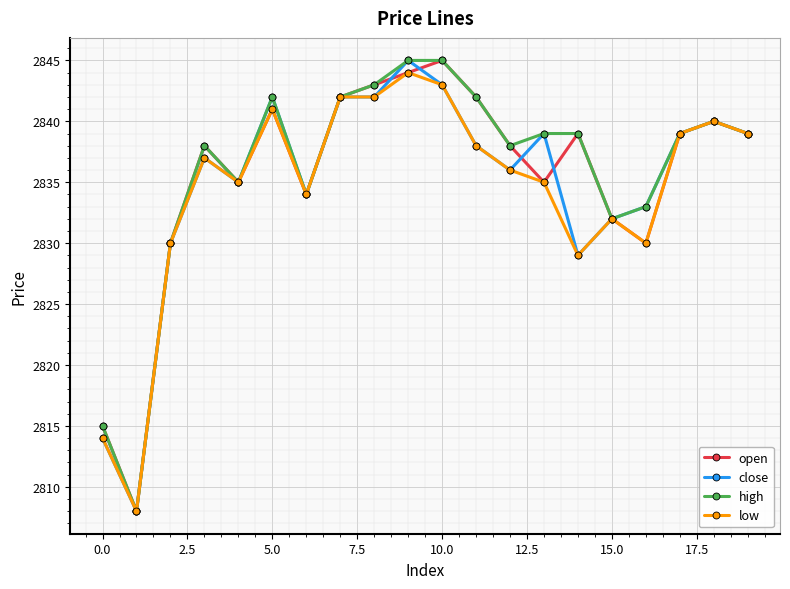

What is the value of the open point at the 6th from the left?

2841